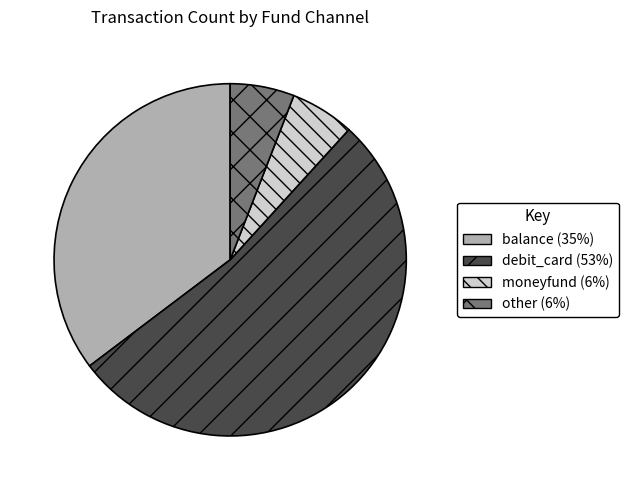

Which has a higher value, balance or moneyfund?

balance